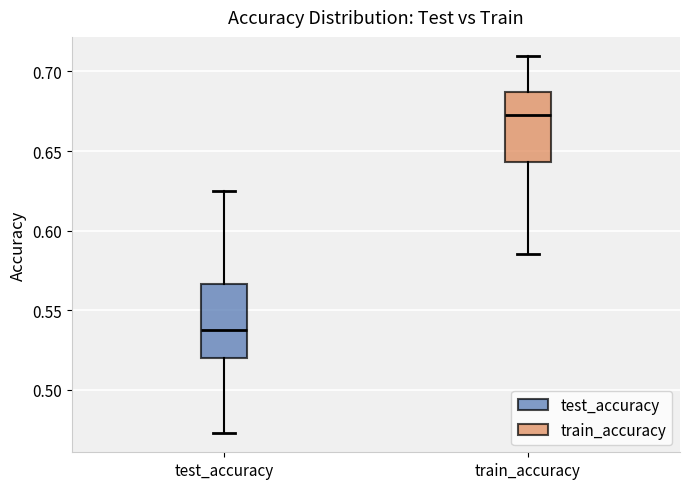

Reading left to right, transcribe this box plot: for each box, give where its median line is, the range the box spans, and where its two whiskers end, as read against the y-axis. The values are not printed on the chart, so give them approximately, as read against the axis.

test_accuracy: median 0.540, box 0.520 to 0.565, whiskers 0.475 to 0.625
train_accuracy: median 0.675, box 0.645 to 0.685, whiskers 0.585 to 0.710